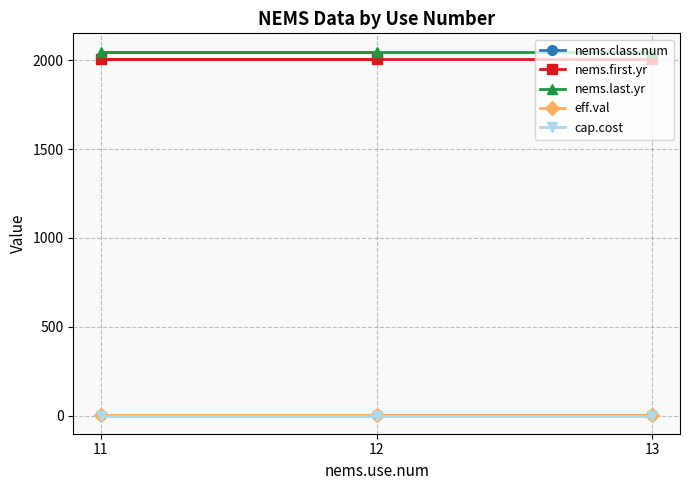

Which category has the lowest value across all series?

12